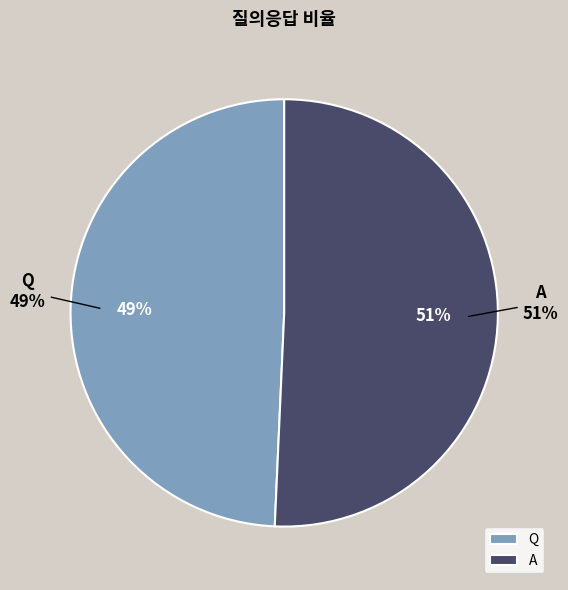

What portion of the pie excludes Q?

50.7%